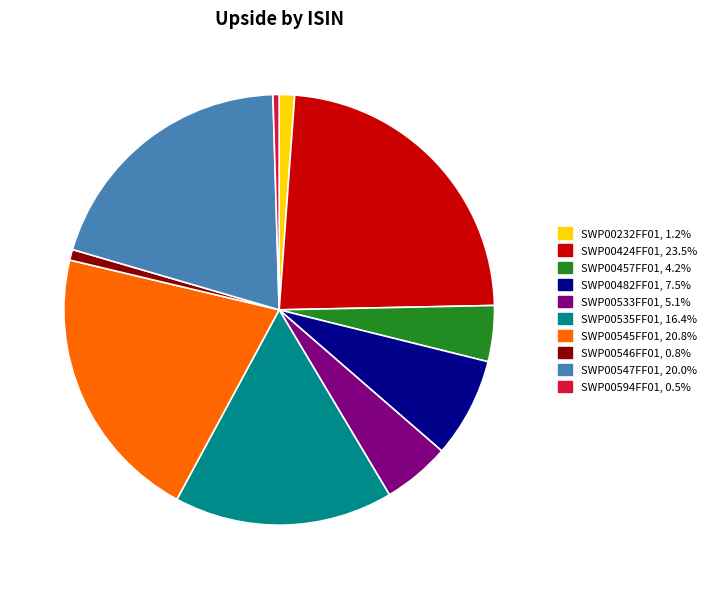

Is the sum of SWP00535FF01 and SWP00594FF01 greater than half?

No